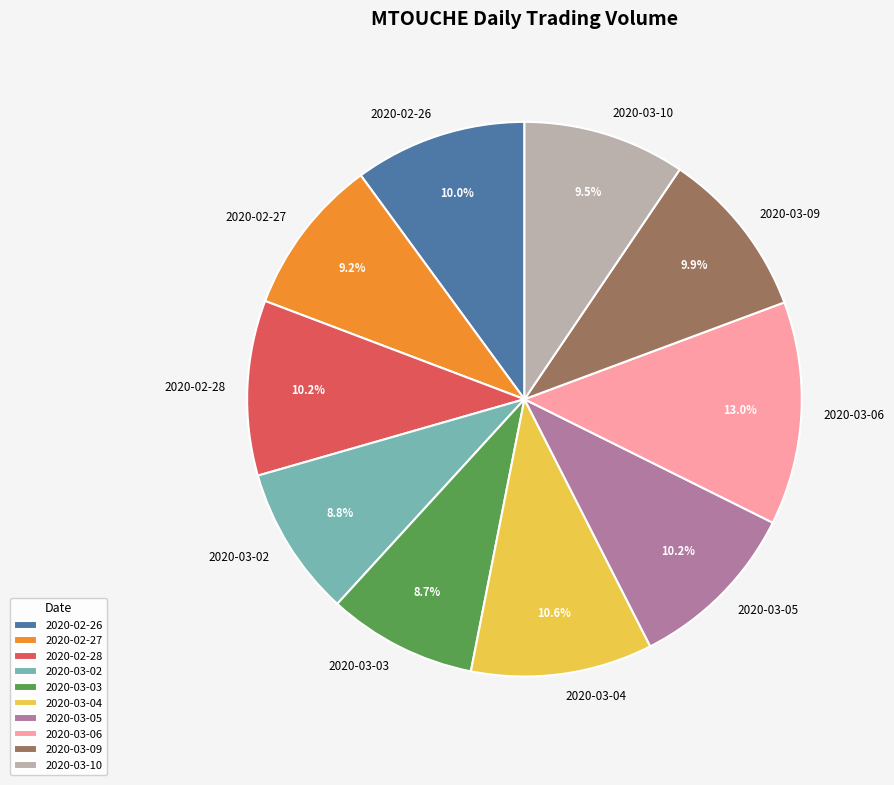

Which category has the biggest portion of the pie?

2020-03-06